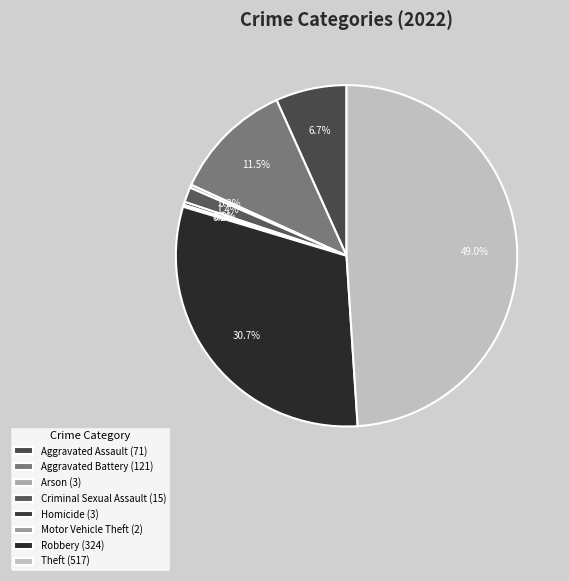

Between Robbery and Arson, which is larger?

Robbery